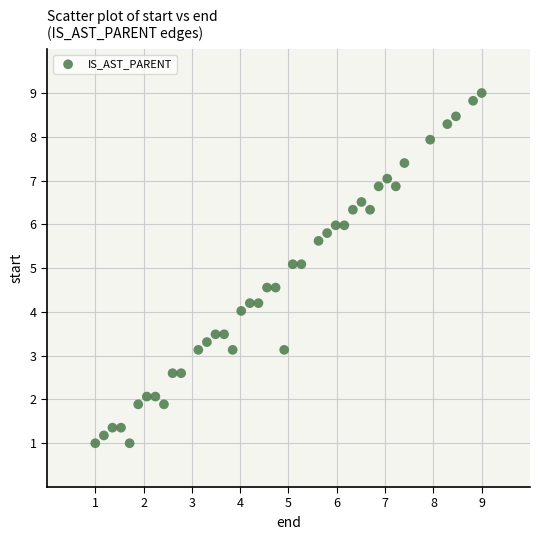

What is the range of Y values (max minus min)?

8.0